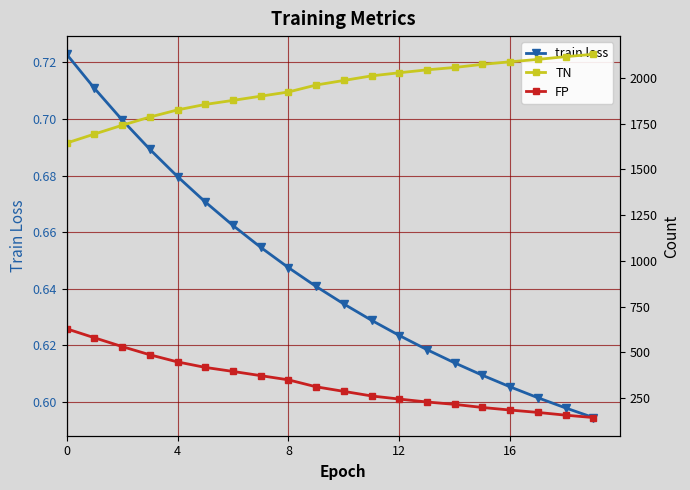

The value of train loss at 12 is 0.9. True or false?

False